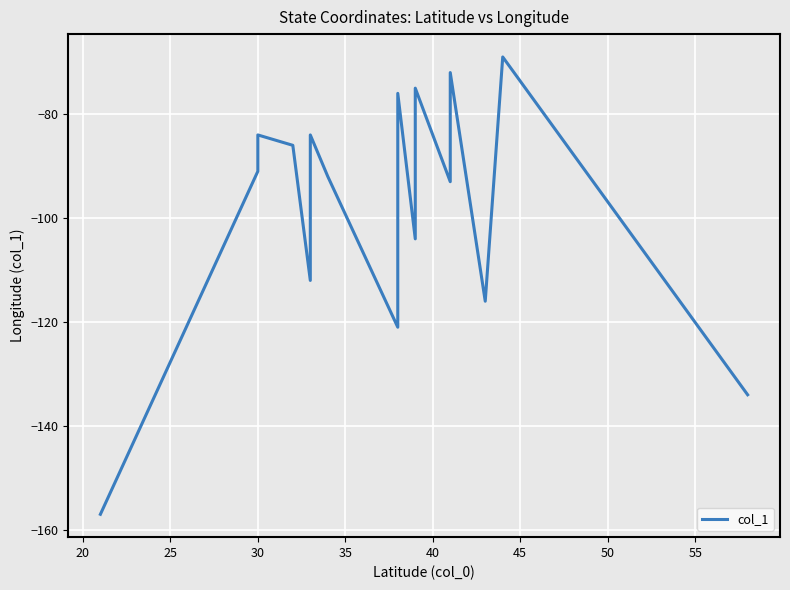

Reading left to right, transcribe all the data shown in this chart.

-157	-91	-84	-86	-112	-84	-92	-121	-84	-76	-104	-95	-89	-86	-75	-93	-72	-116	-69	-134